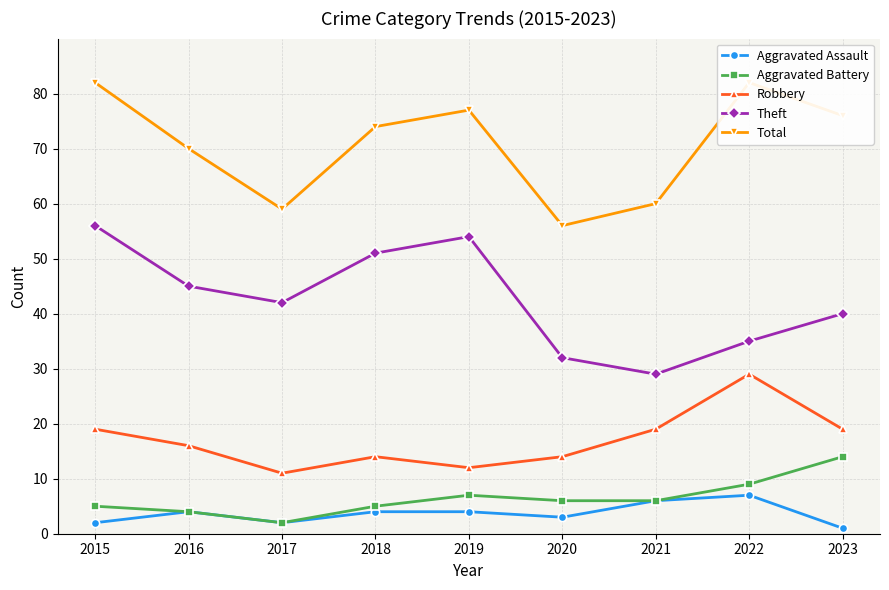

Which series has the largest range (max minus min)?

Theft